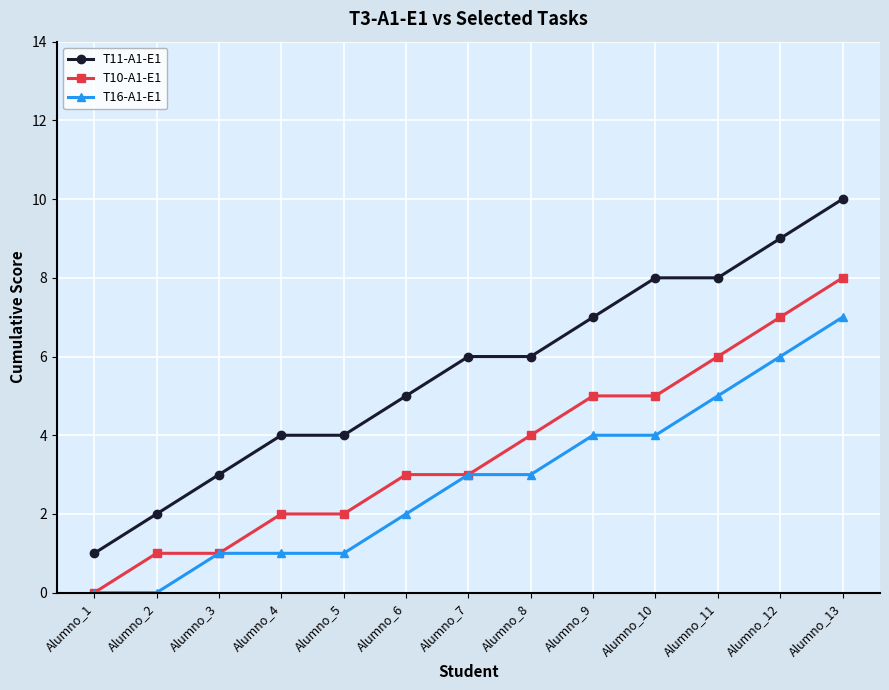

Reading left to right, what are all the values shown in this chart?

T11-A1-E1: 1	2	3	4	4	5	6	6	7	8	8	9	10
T10-A1-E1: 0	1	1	2	2	3	3	4	5	5	6	7	8
T16-A1-E1: 0	0	1	1	1	2	3	3	4	4	5	6	7